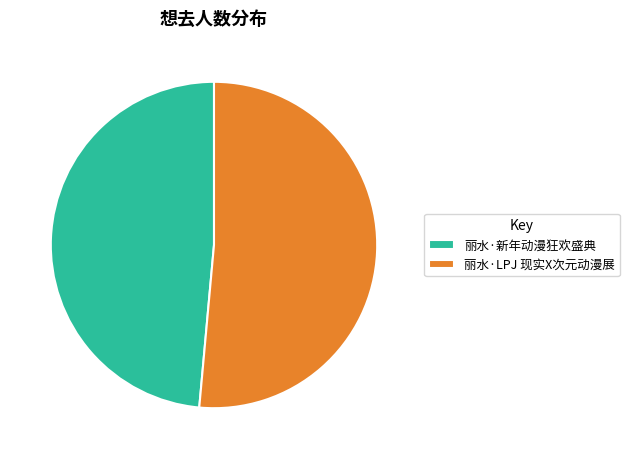

Is the sum of 丽水·新年动漫狂欢盛典 and 丽水·LPJ 现实X次元动漫展 greater than half?

Yes